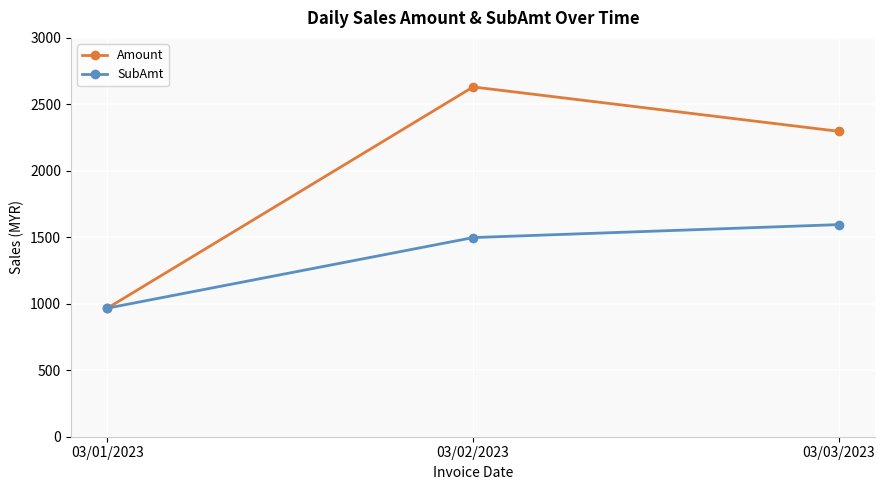

Which series changed the most between 03/01/2023 and 03/03/2023?

Amount